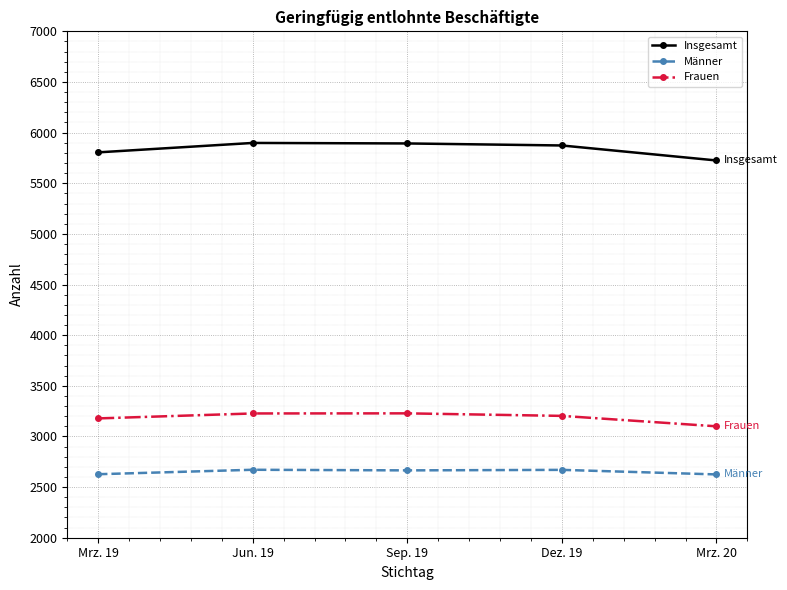

Does the chart have visible grid lines?

Yes